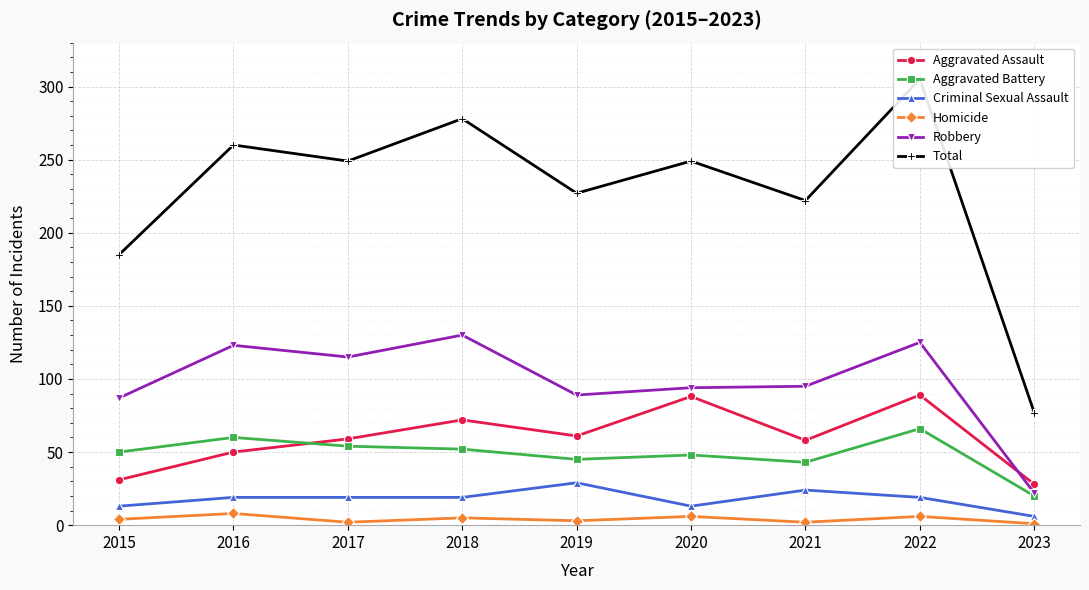

Does the chart display data point markers on the line(s)?

Yes